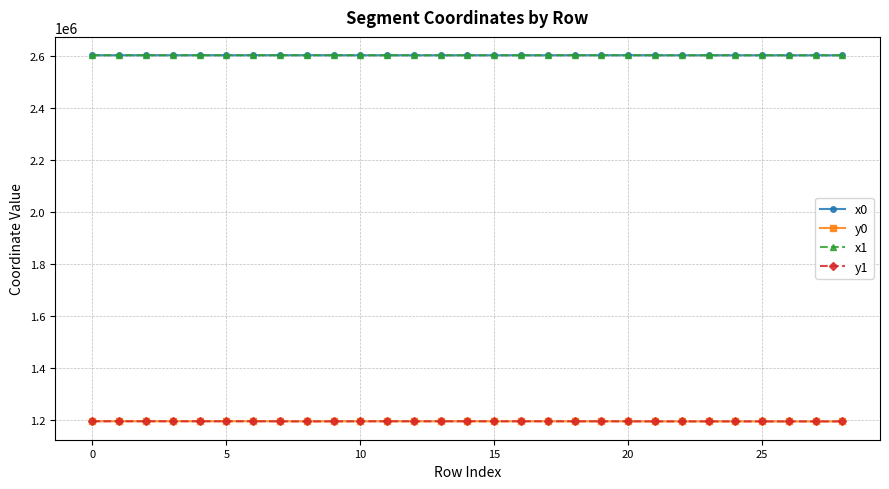

What is the minimum value for y0?

1194627.1